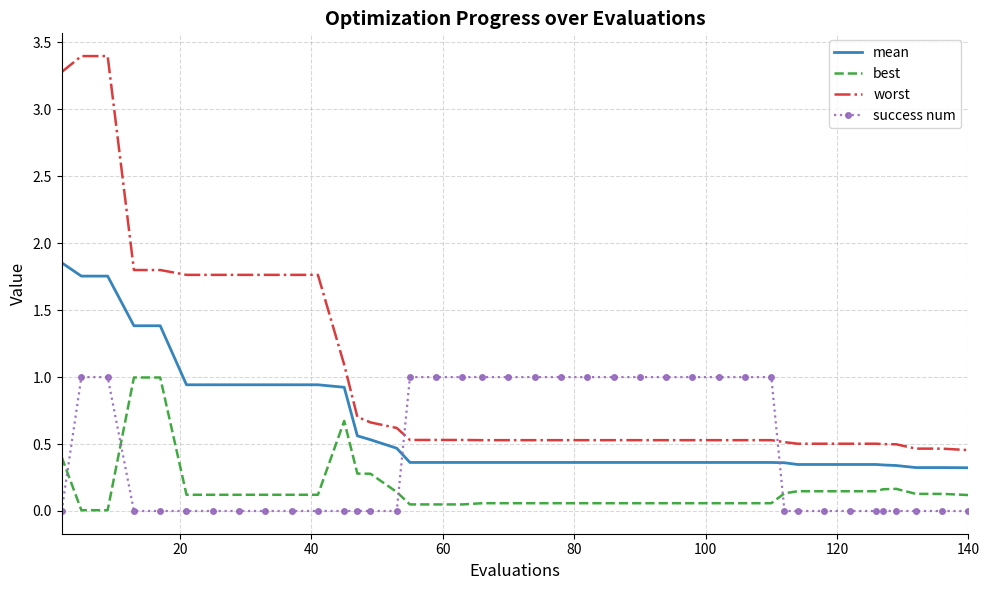

What are all the series names shown in the legend?

mean, best, worst, success num